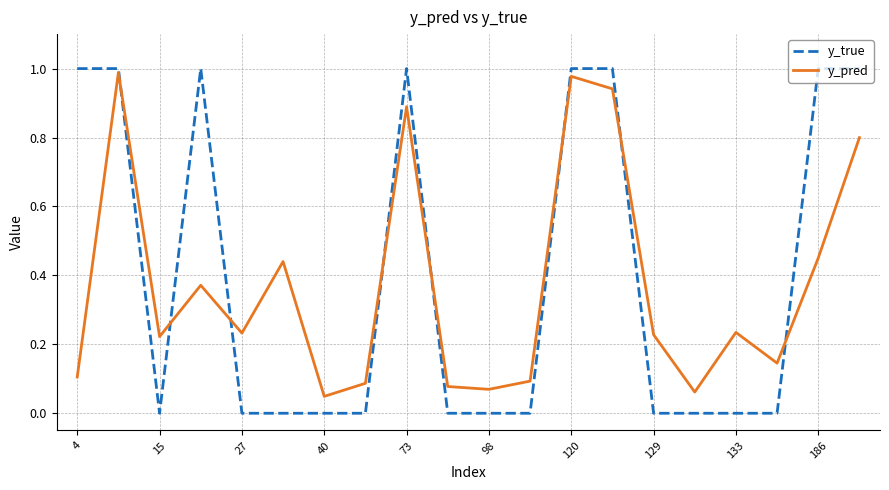

Which series has the widest spread of values?

y_true